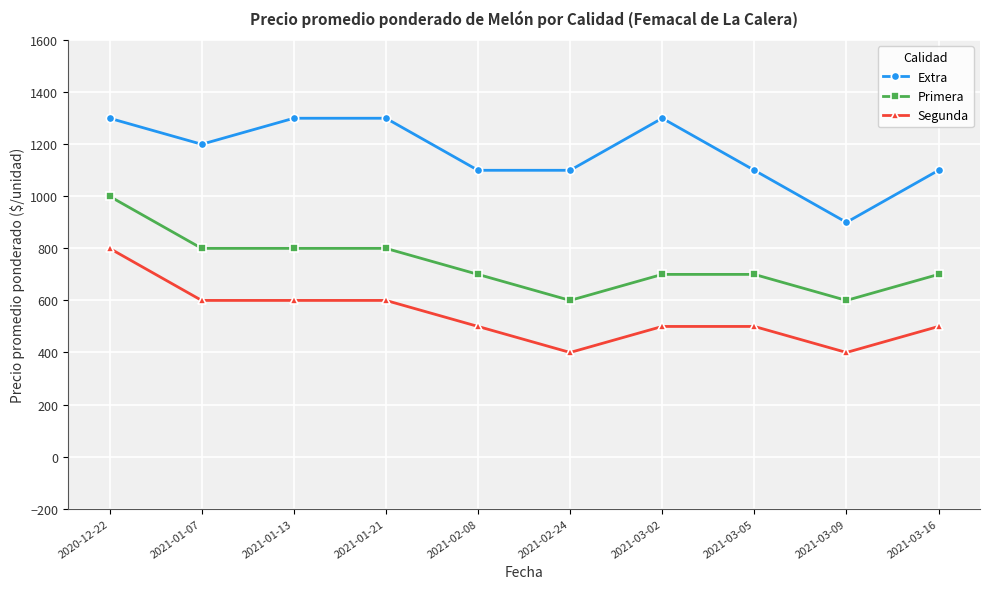

At 2021-02-08, list the series in order from largest to smallest.

Extra, Primera, Segunda